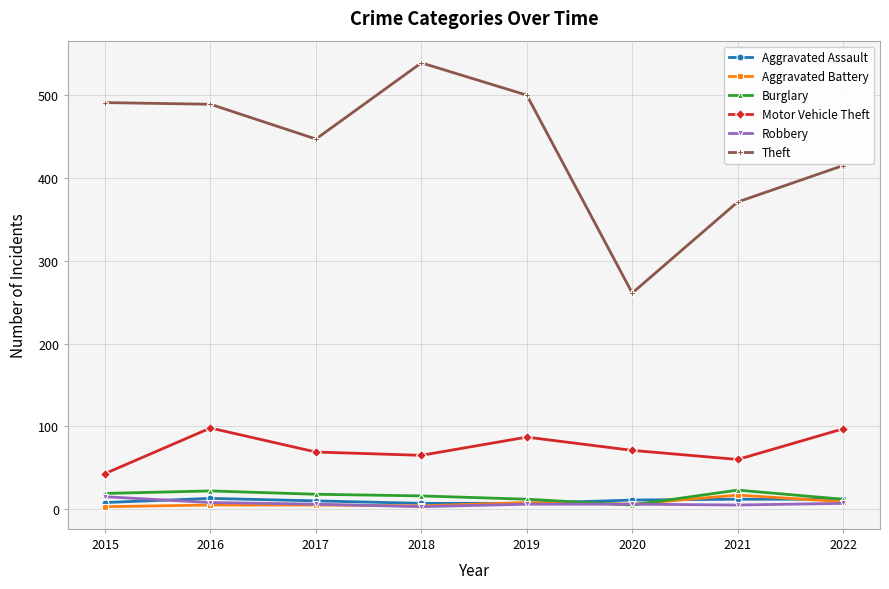

How many series are shown in this chart?

6